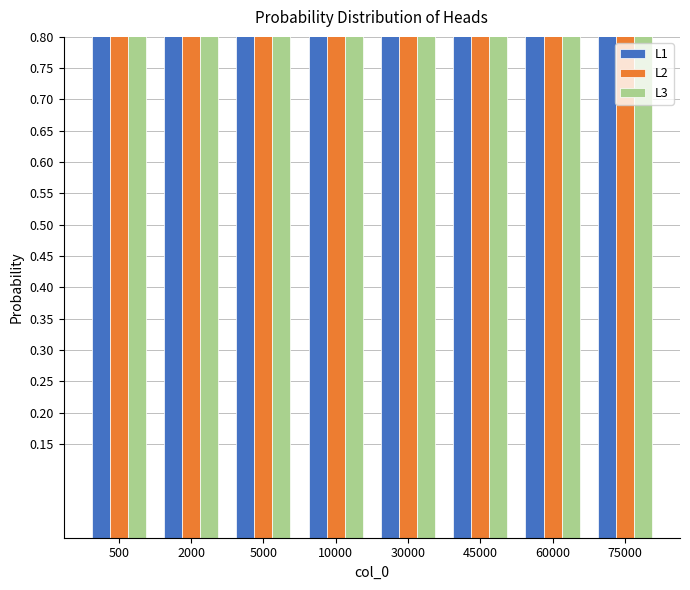

At which category does the chart reach its minimum across all series?

45000